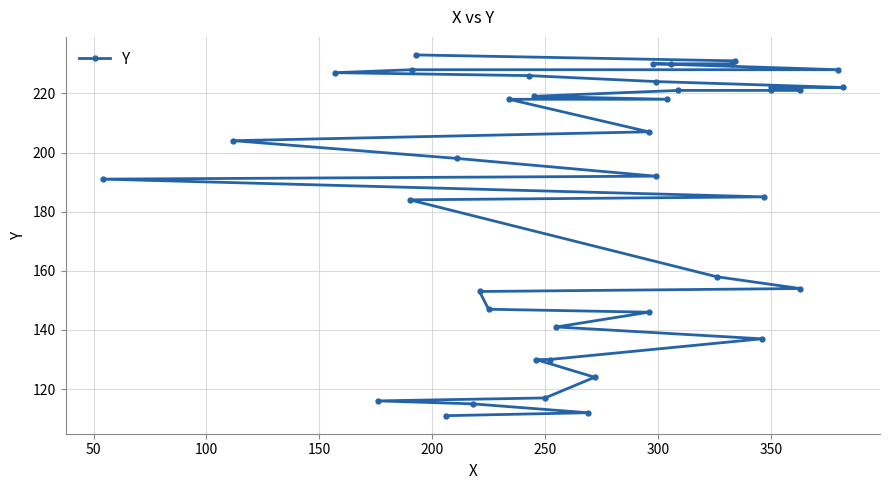

The chart shows a value of 370 at 32. True or false?

False